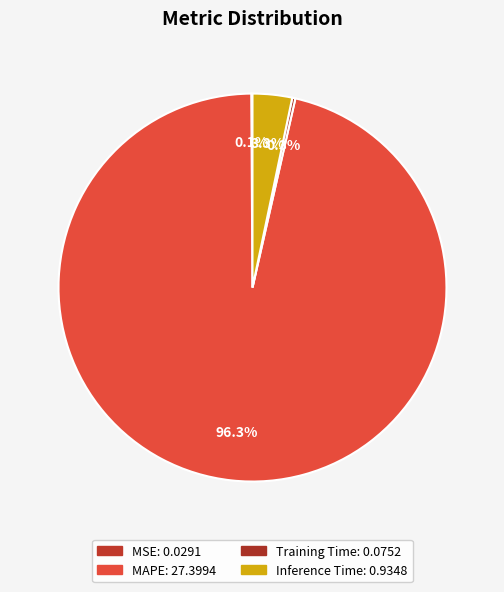

Is there a majority slice in this chart?

Yes